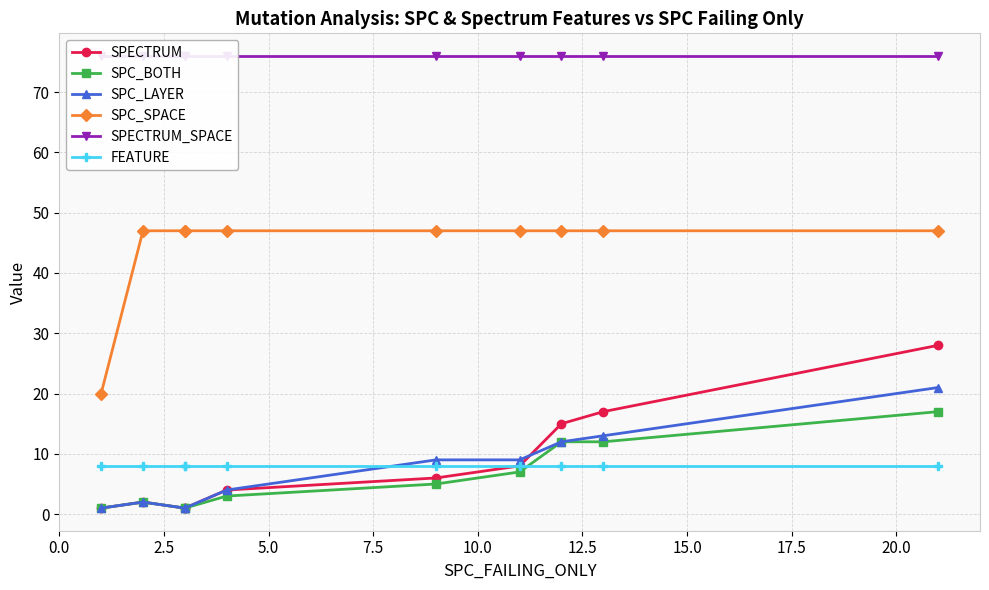

What is the sum of the FEATURE values at 17.5 and 7.5?

16